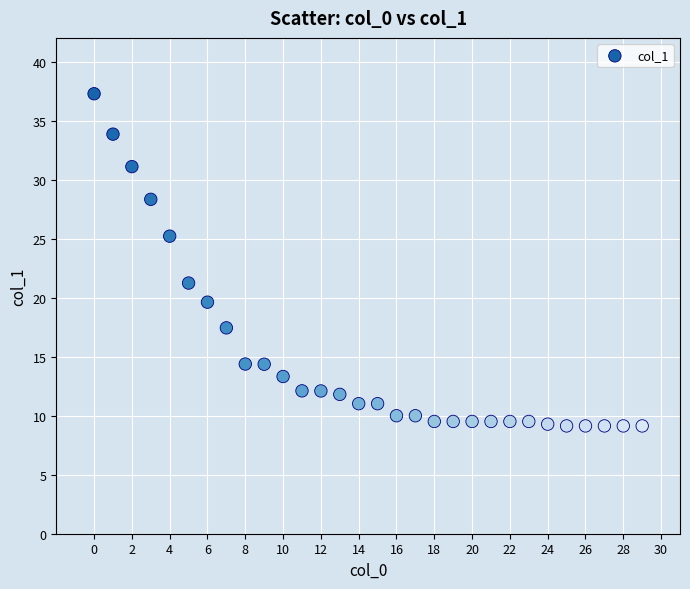

What Y value in the scatter plot is closest to 23?

21.2